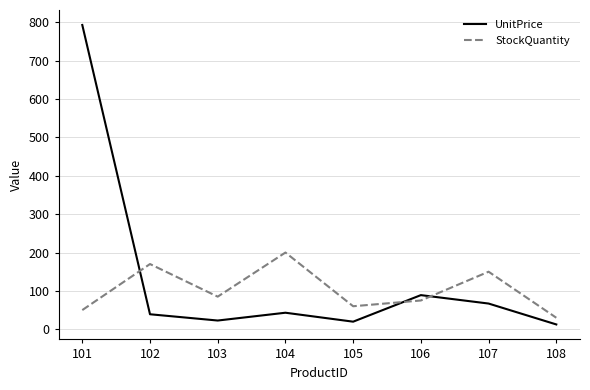

What are all the series names shown in the legend?

UnitPrice, StockQuantity